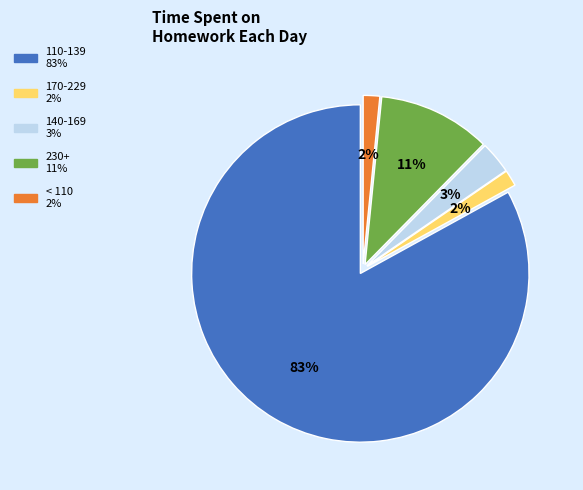

To the nearest percent, what is the average slice percentage?

20%